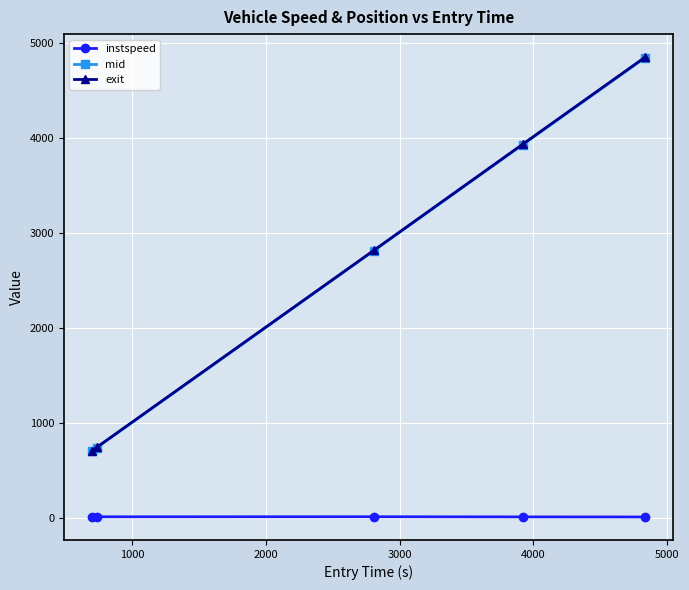

True or false: instspeed and mid intersect in this chart.

False